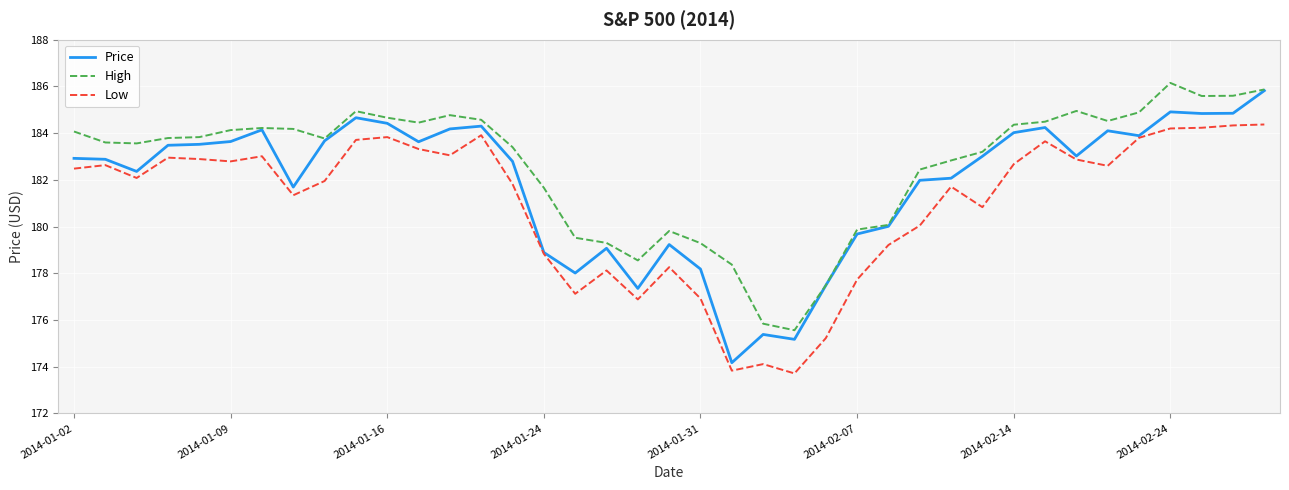

Which series has the largest total across all categories?

High